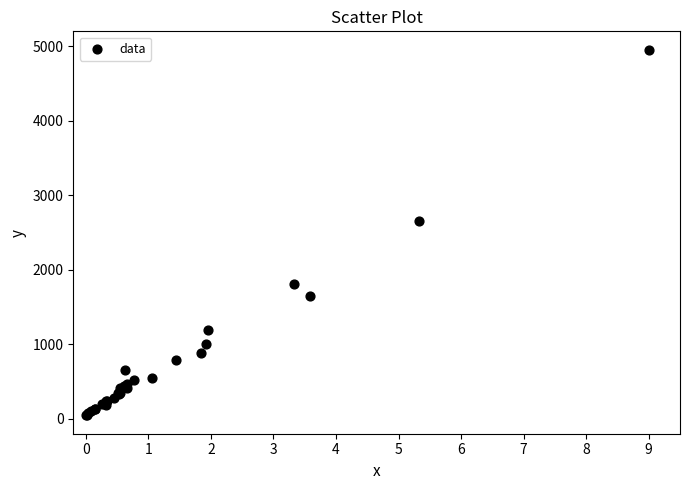

What Y value in the scatter plot is closest to 2499?

2651